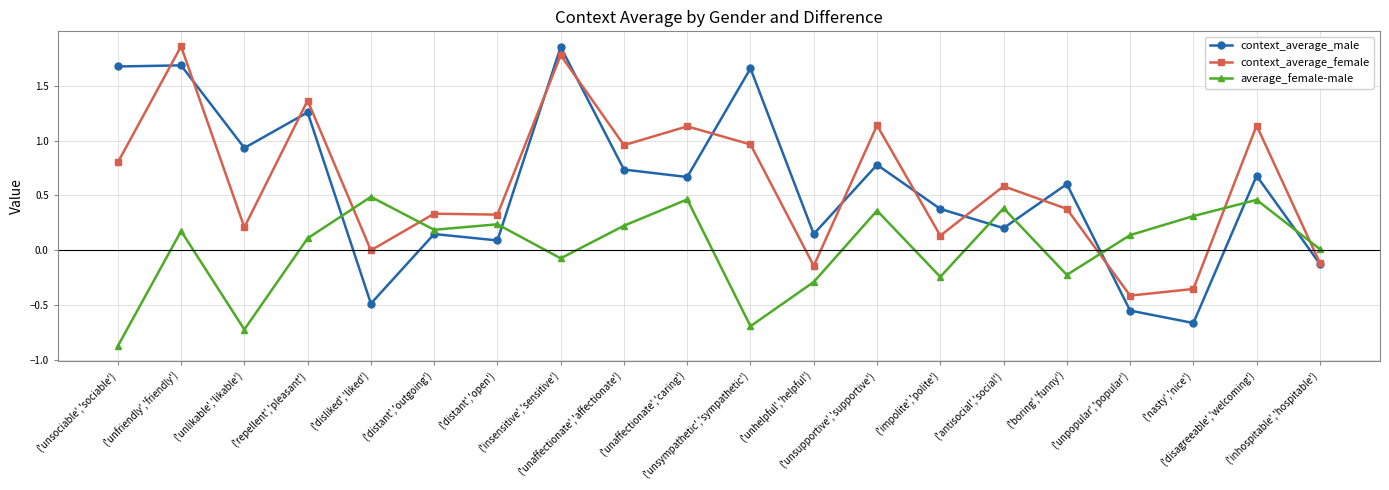

At ('unaffectionate','caring'), list the series in order from smallest to largest.

average_female-male, context_average_male, context_average_female